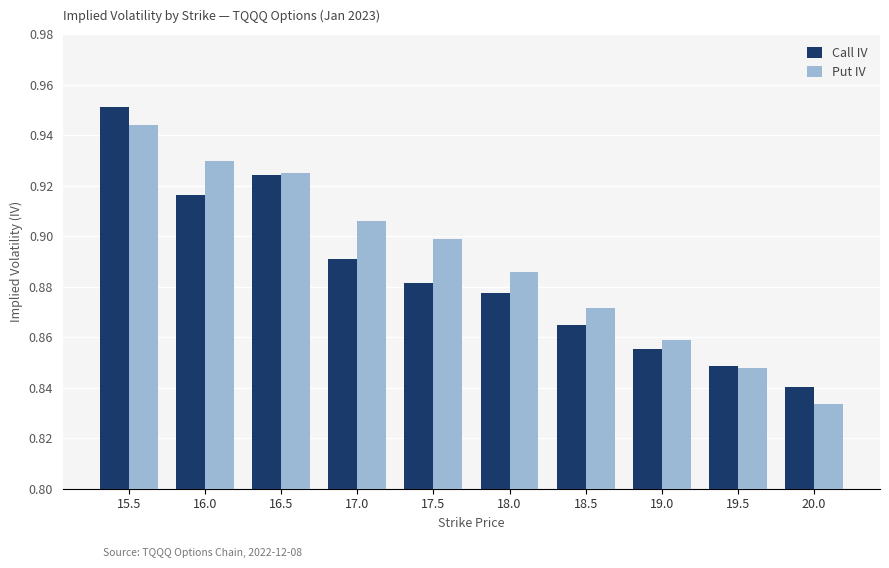

Which category has the lowest value in the Put IV series?

20.0